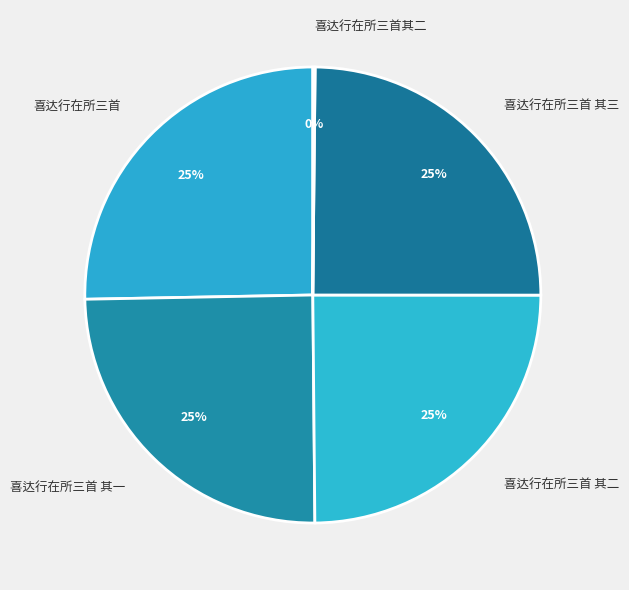

To the nearest percent, what is the average slice percentage?

20%